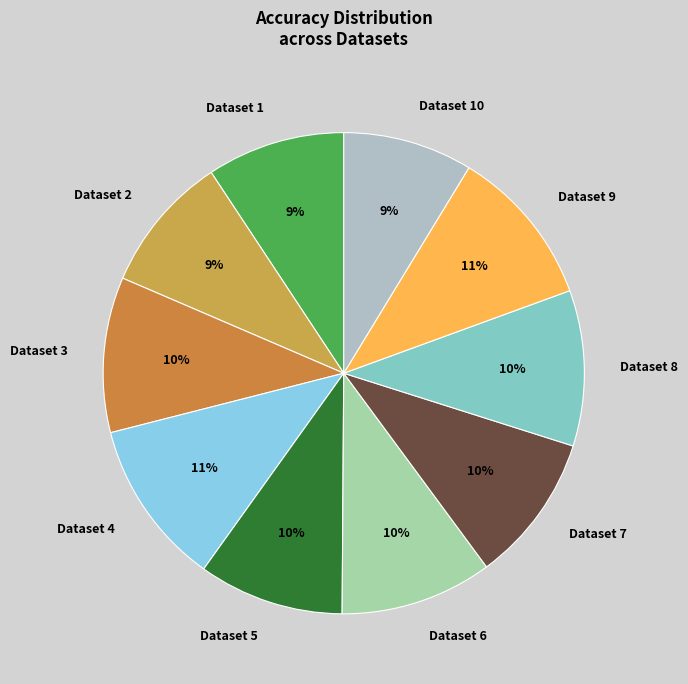

Do Dataset 5 and Dataset 9 together represent more than half of the pie?

No